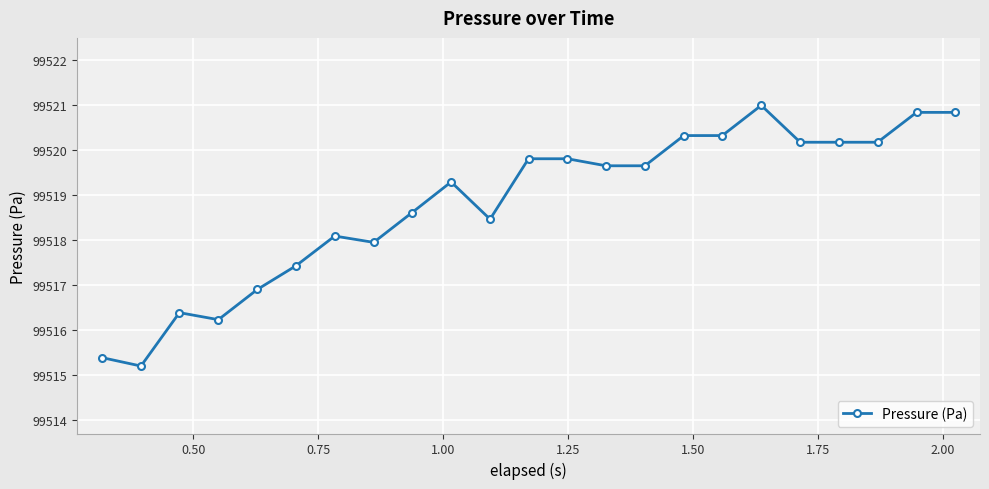

What is the average value?

99518.8